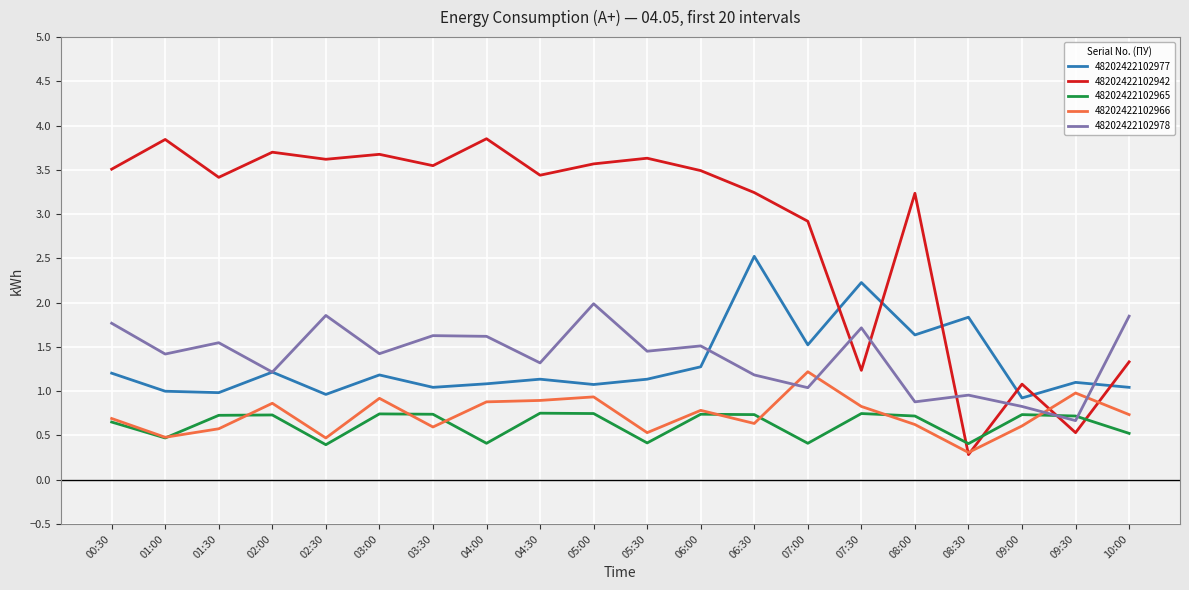

At which label is 48202422102966 closest to 0?

08:30